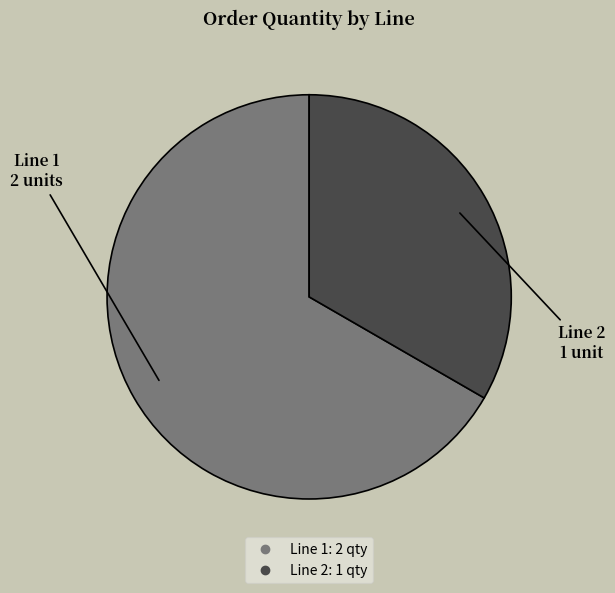

Does Line 2 represent more than half of the total?

No